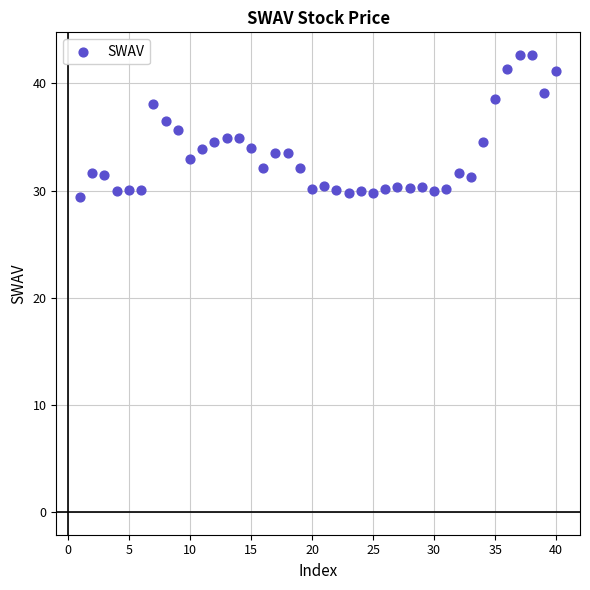

What is the range of Y values (max minus min)?

13.2